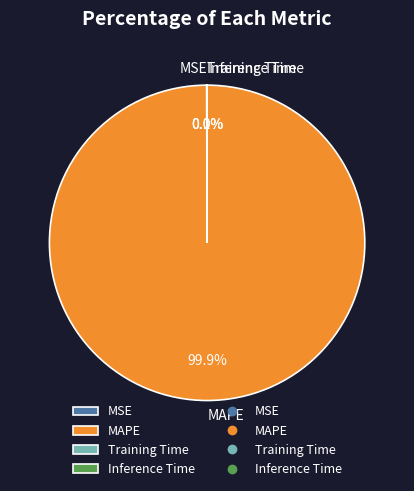

Which slice represents more than half of the pie?

MAPE